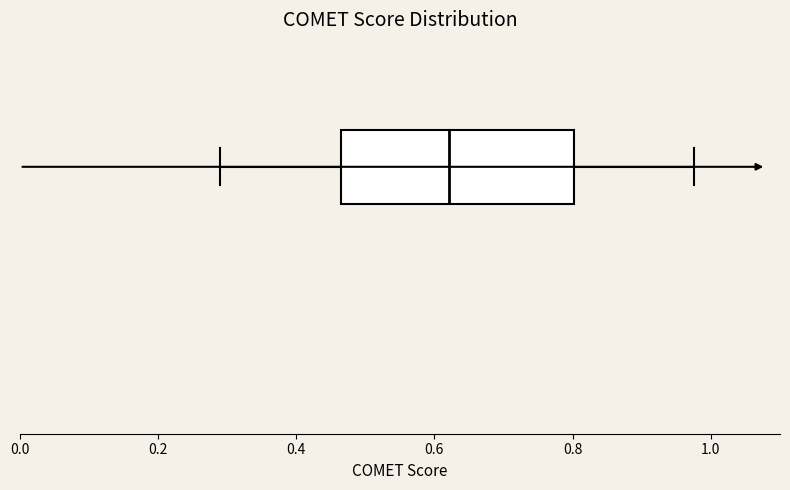

Read this box plot against the x-axis: the position of the median line, the range covered by the box, and the ends of both whiskers. The values are not printed on the chart, so give them approximately, as read against the axis.

median 0.62, box 0.46 to 0.80, whiskers 0.28 to 0.98